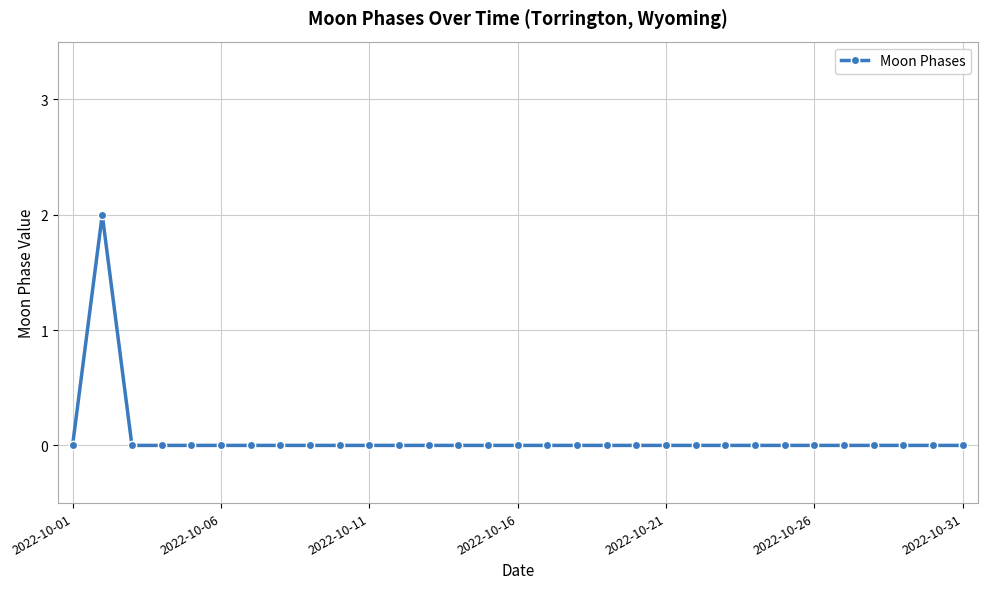

True or false: the data has more than 0 interior local peaks.

True